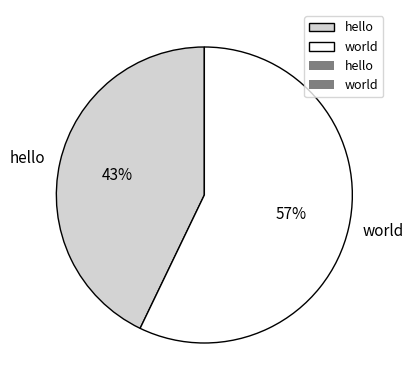

The hello slice represents 31% of the pie. True or false?

False